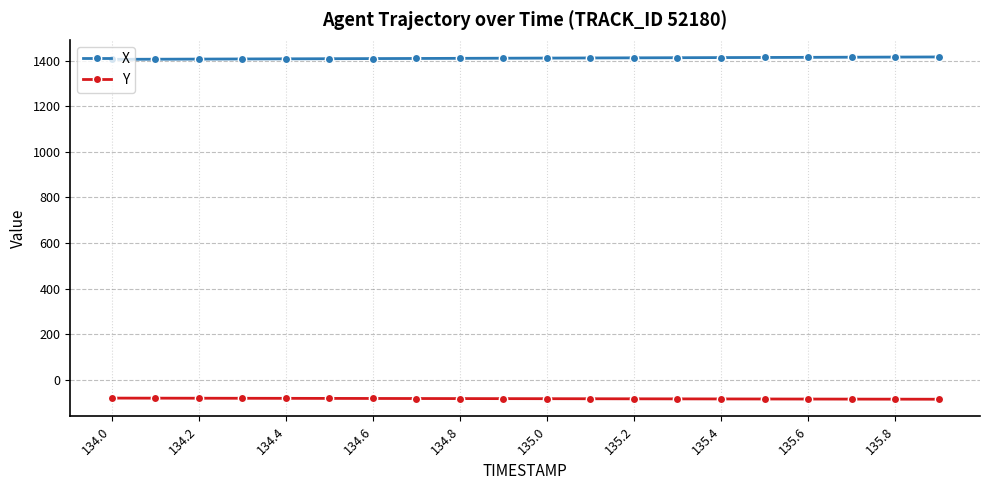

What is the minimum value shown in the chart?

-84.0